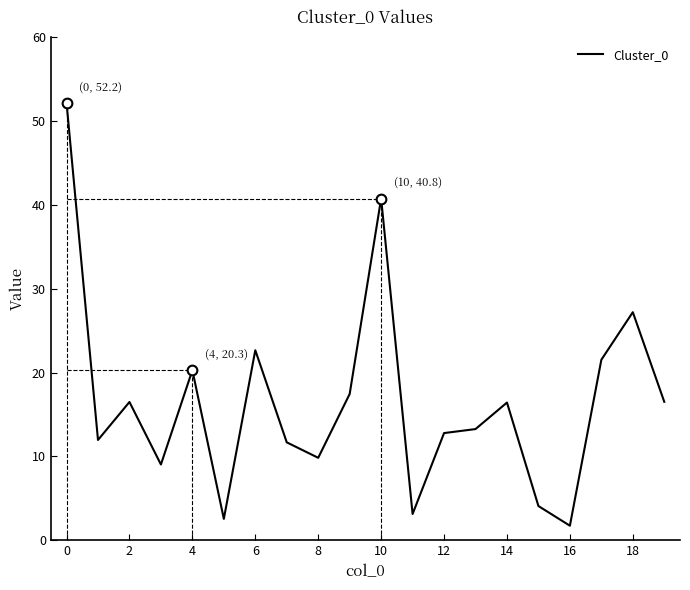

What is the difference between the maximum and minimum values?

50.5